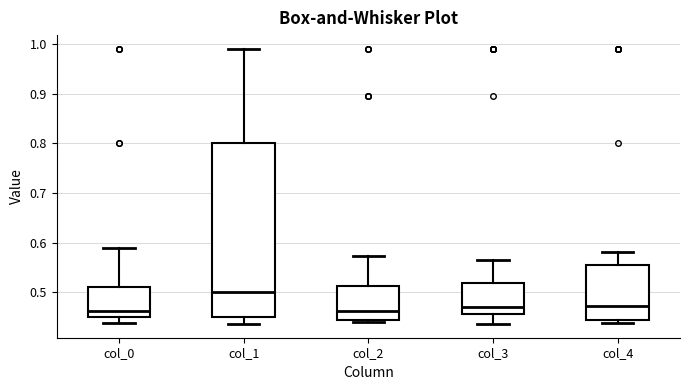

Comparing the boxes themselves (not the whiskers), which one is the tallest?

col_1